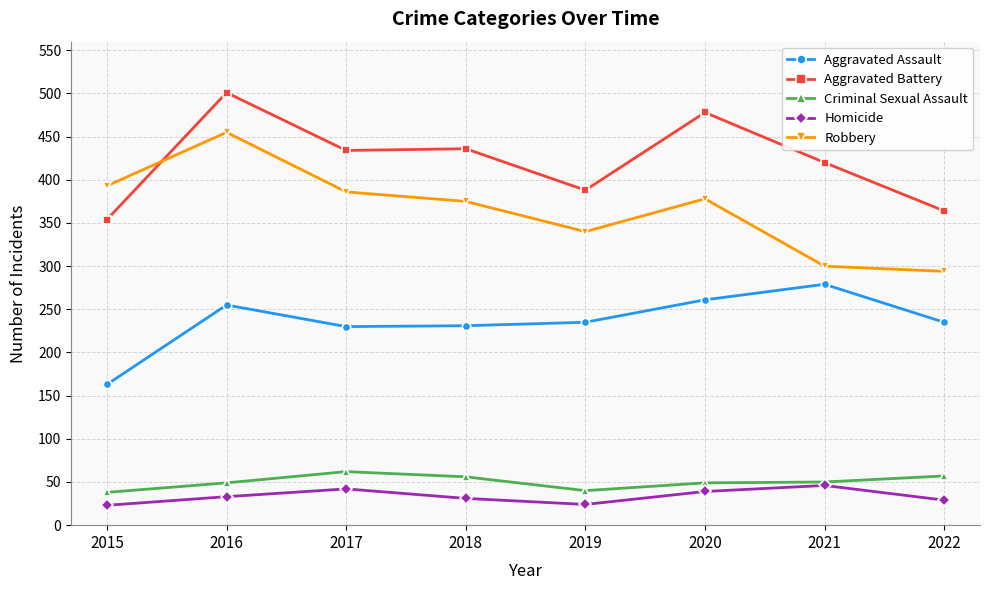

What is the difference between the maximum and minimum values in the Homicide series?

23